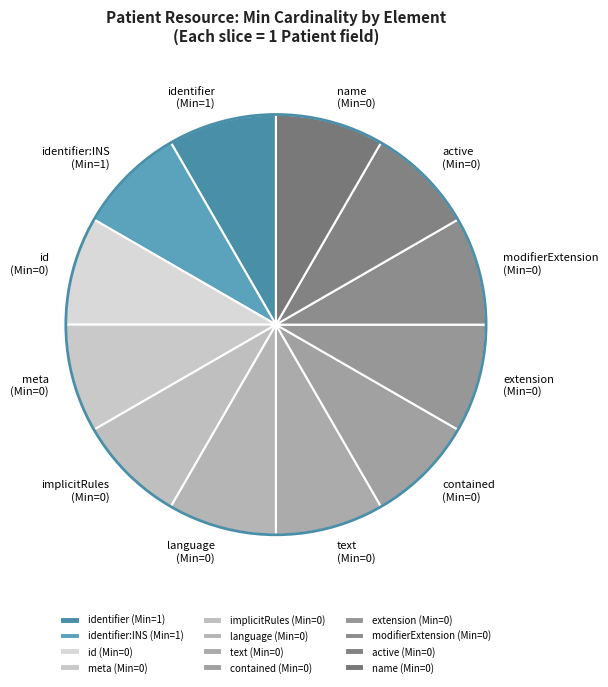

Approximately how many times larger is the value at id (Min=0) compared to language (Min=0)?

1.0